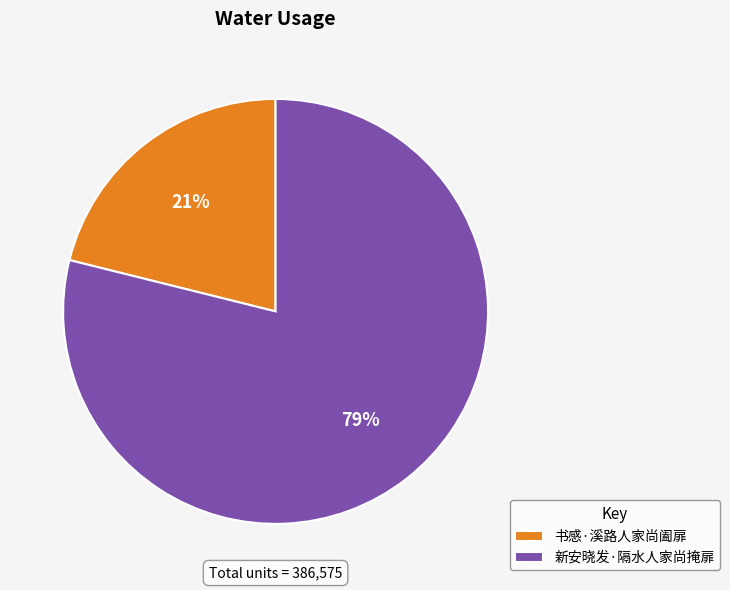

To the nearest percent, what is the difference between the 书感·溪路人家尚阖扉 and 新安晓发·隔水人家尚掩扉 slice percentages?

58%